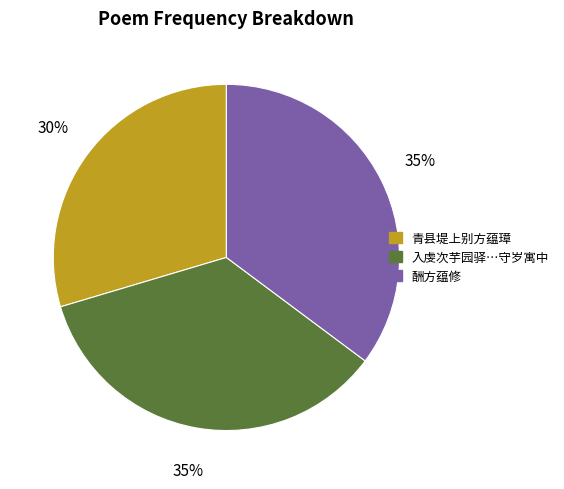

To the nearest percent, what is the average slice percentage?

33%